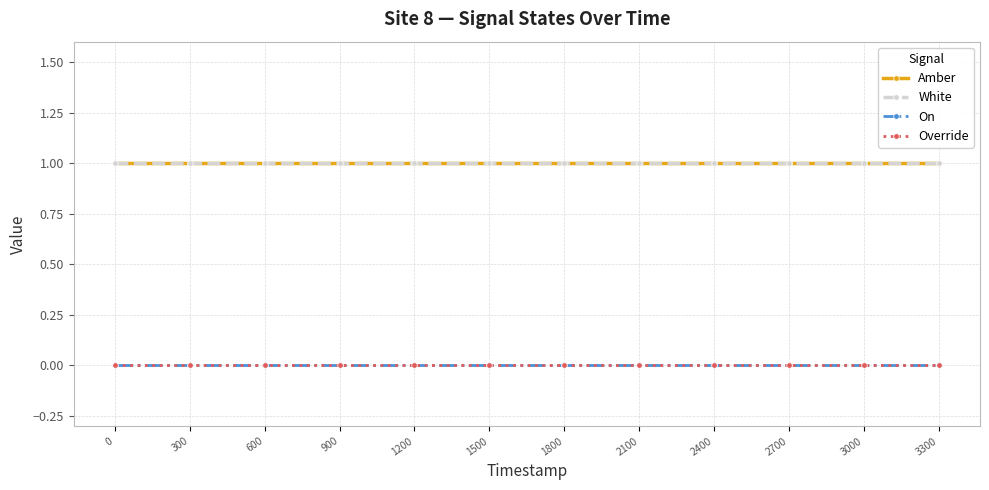

Between 1500 and 1800, which is larger?

1500